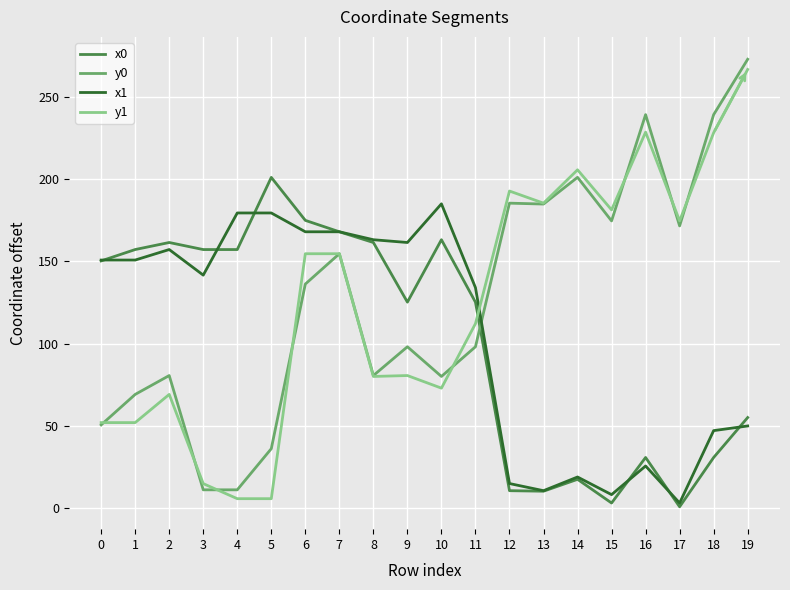

After their last crossing, which series has the higher values: x0 or y0?

y0